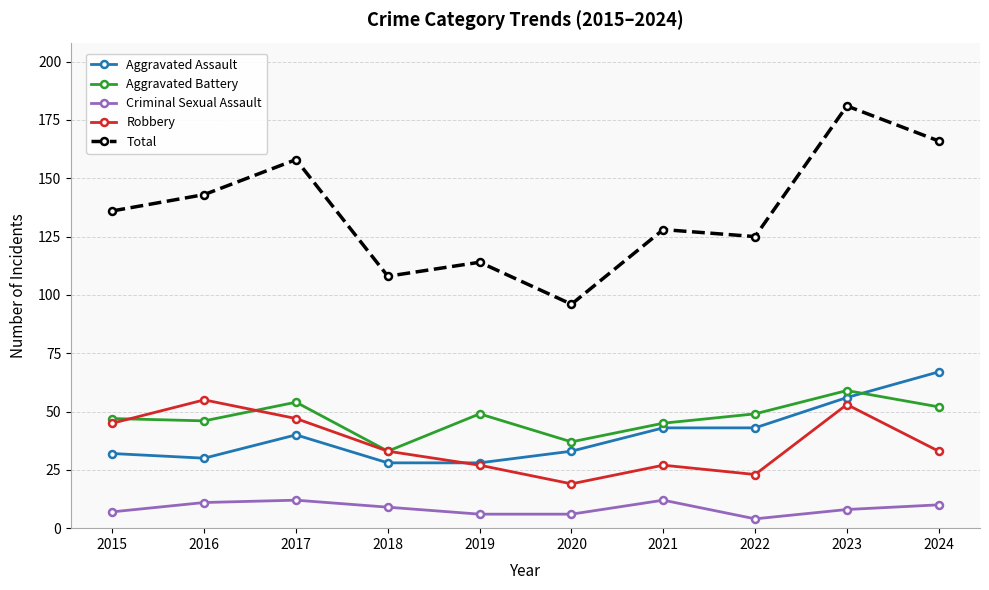

True or false: Total and Robbery cross at least once.

False